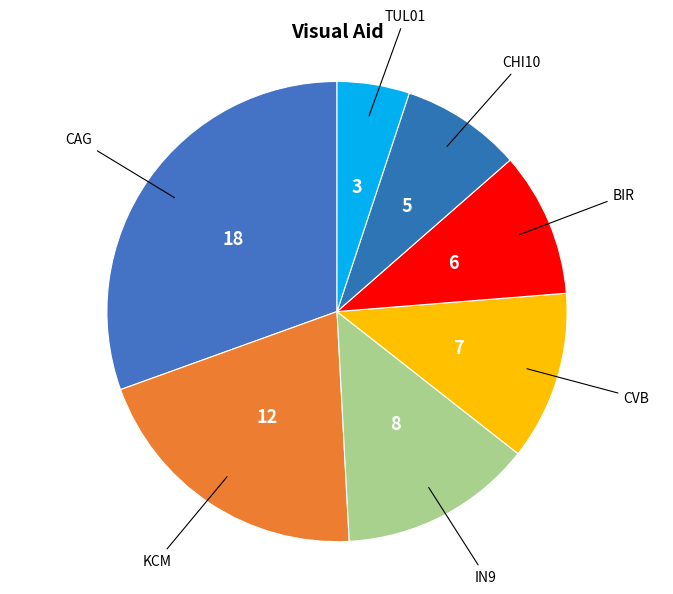

How many slices are in this pie chart?

7